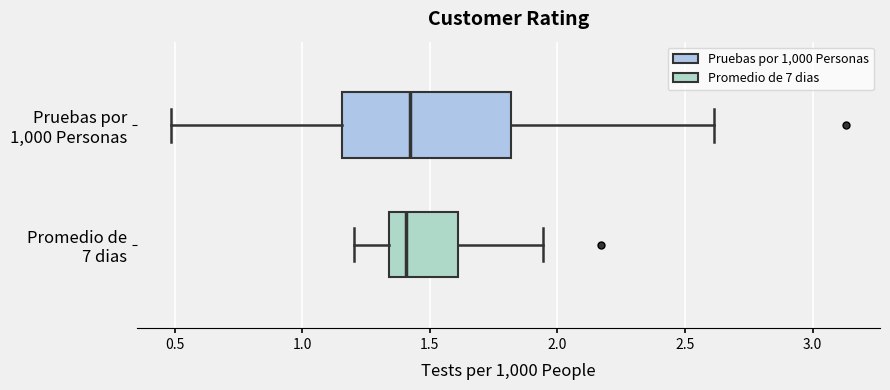

Comparing the boxes themselves (not the whiskers), which one is the widest?

Pruebas por 1,000 Personas